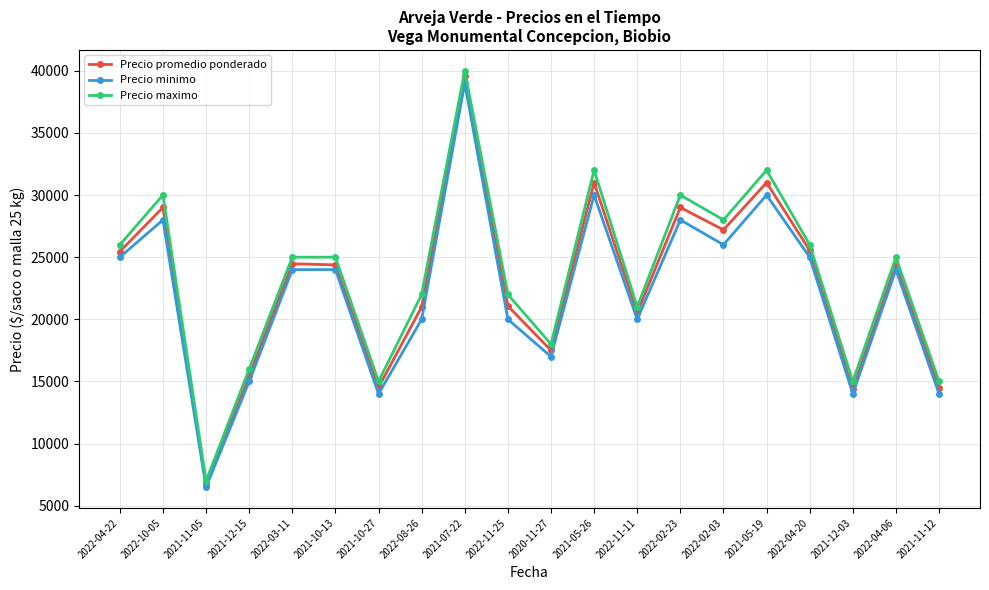

How many values in the Precio minimo series are below 24000?

9